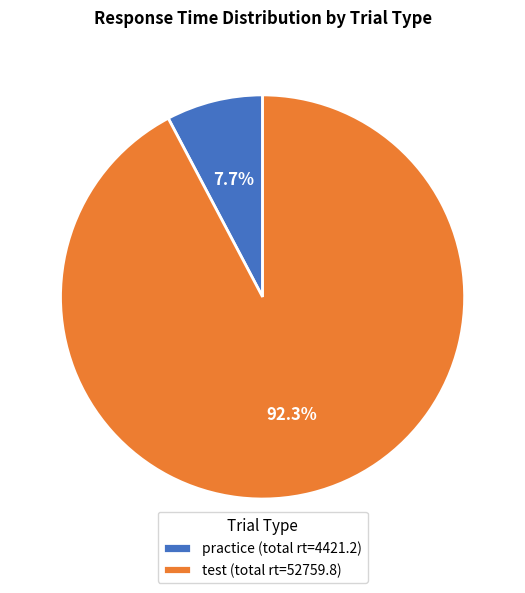

Which category has the smallest portion of the pie?

practice (total rt=4421.2)